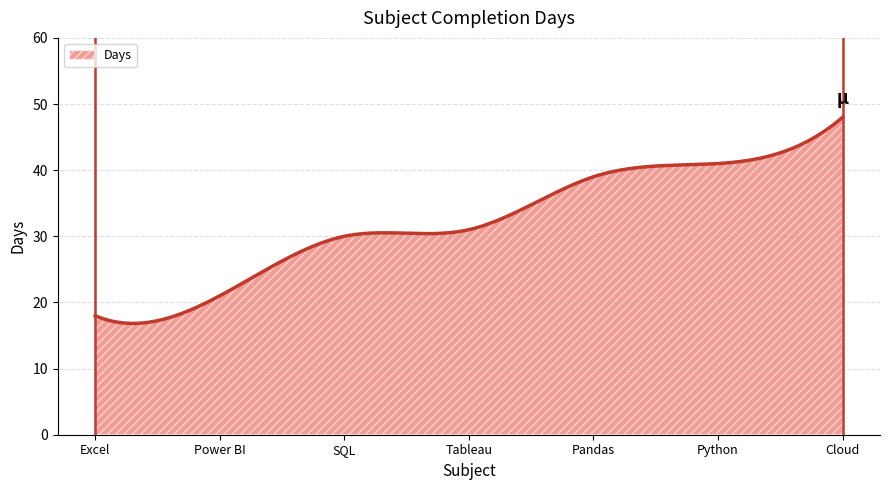

What is the difference between the maximum and minimum values?

31.2